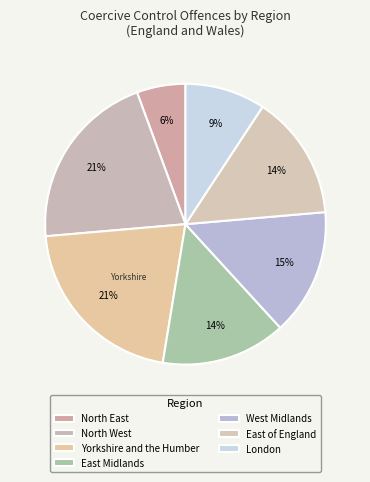

Count the number of slices in the pie.

7